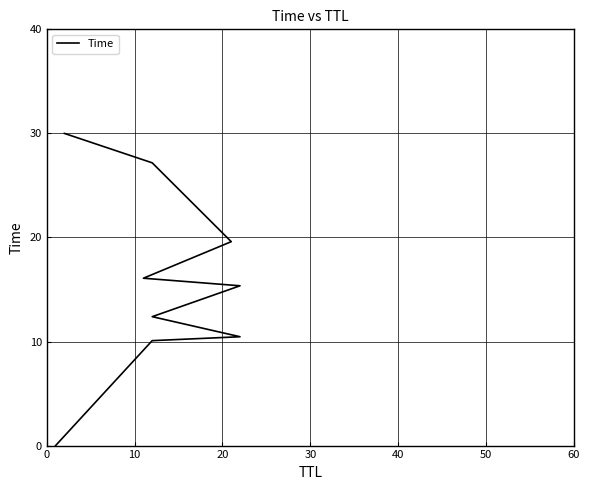

The value at 10 is 10.1. True or false?

True